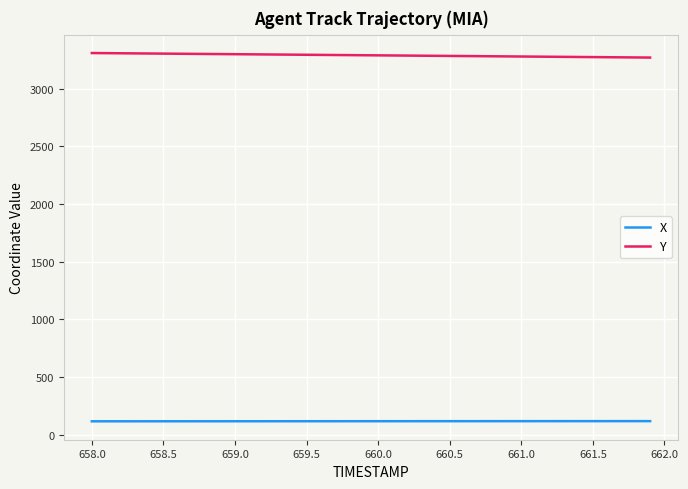

True or false: X and Y intersect in this chart.

False